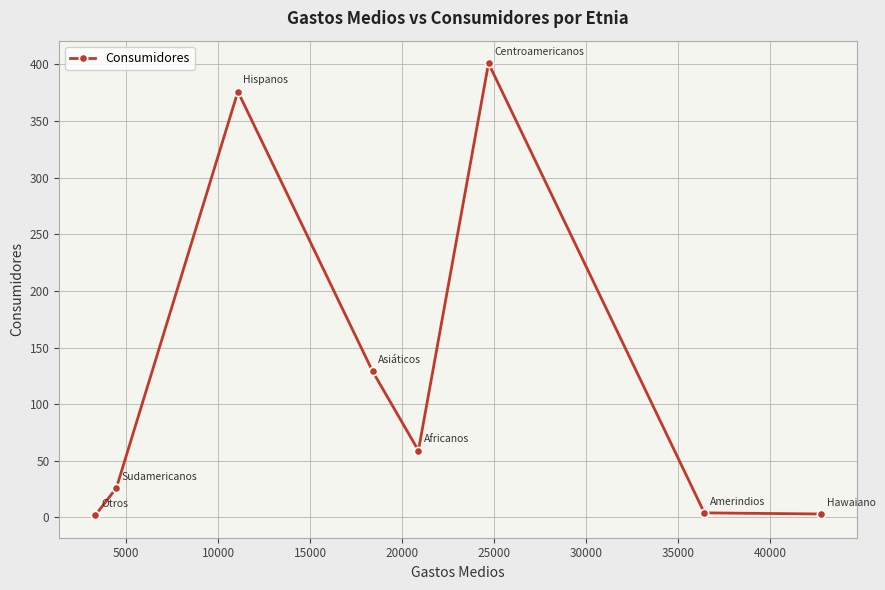

Does the chart display data point markers on the line(s)?

Yes